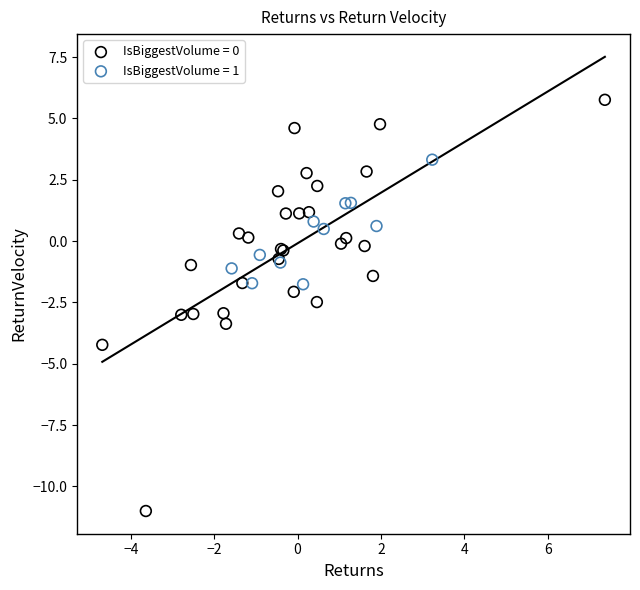

Which series reaches the minimum Y coordinate?

IsBiggestVolume = 0